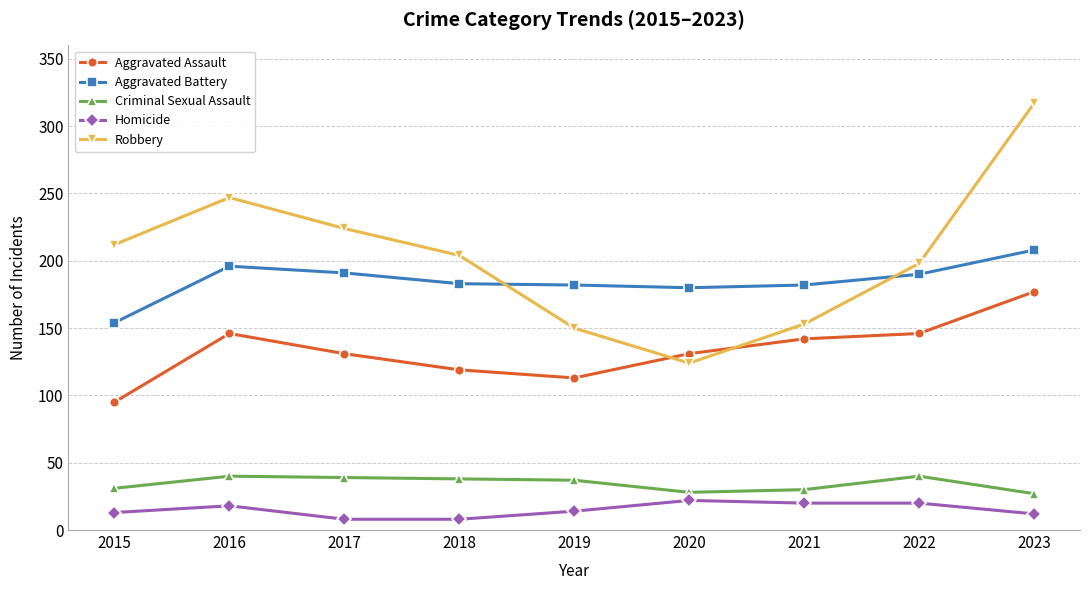

What is the difference between the Homicide values at 2019 and 2020?

8